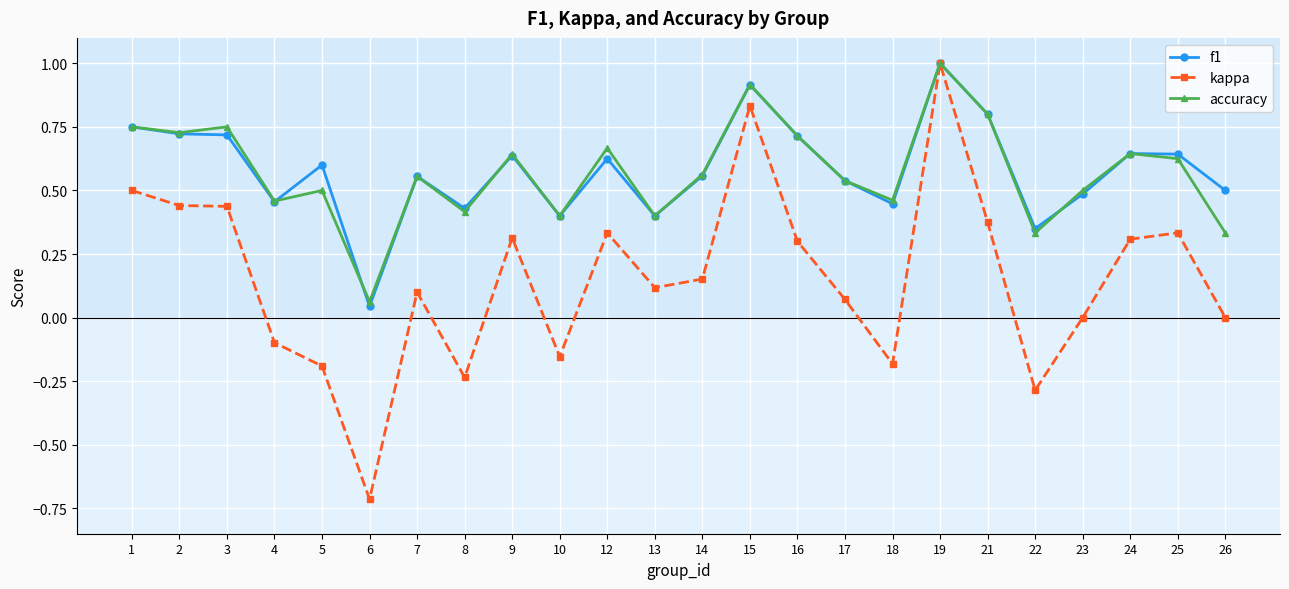

What is the smallest value displayed?

-0.7